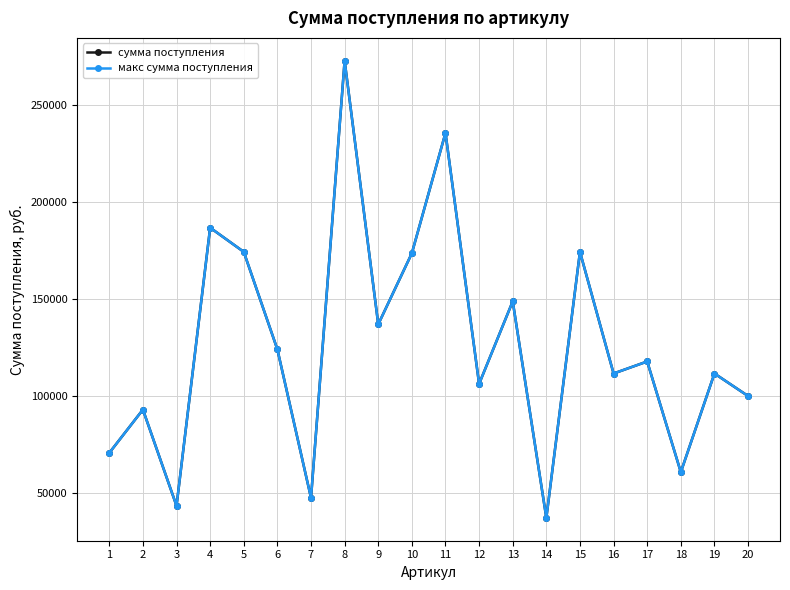

Does the chart have visible grid lines?

Yes